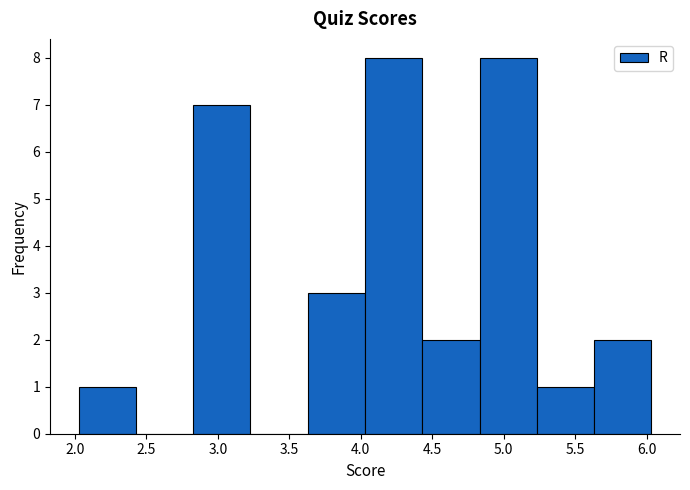

Reading left to right, list every bar in this chart as the range it spans on the x-axis followed by its height. Neither the bar edges nor the heights are printed on the chart, so give them approximately, as read against the axes.

2.05 to 2.45: 1
2.45 to 2.85: 0
2.85 to 3.25: 7
3.25 to 3.65: 0
3.65 to 4.05: 3
4.05 to 4.45: 8
4.45 to 4.85: 2
4.85 to 5.25: 8
5.25 to 5.65: 1
5.65 to 6.05: 2